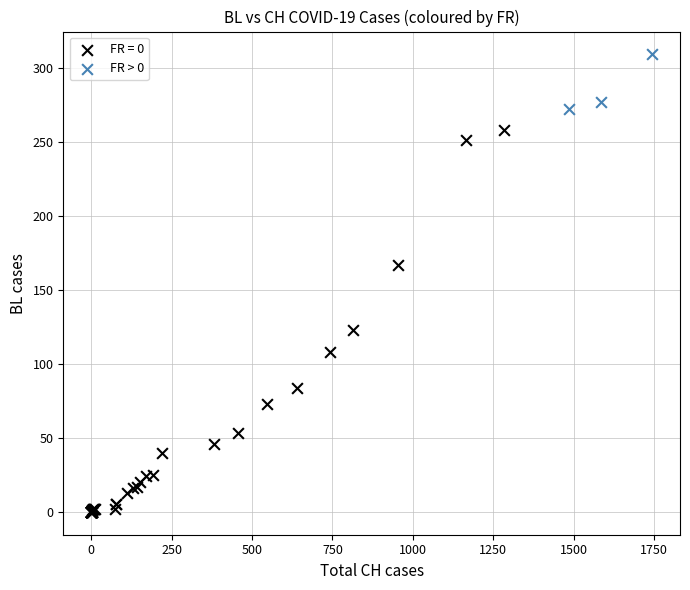

Which series reaches the maximum Y coordinate?

FR > 0